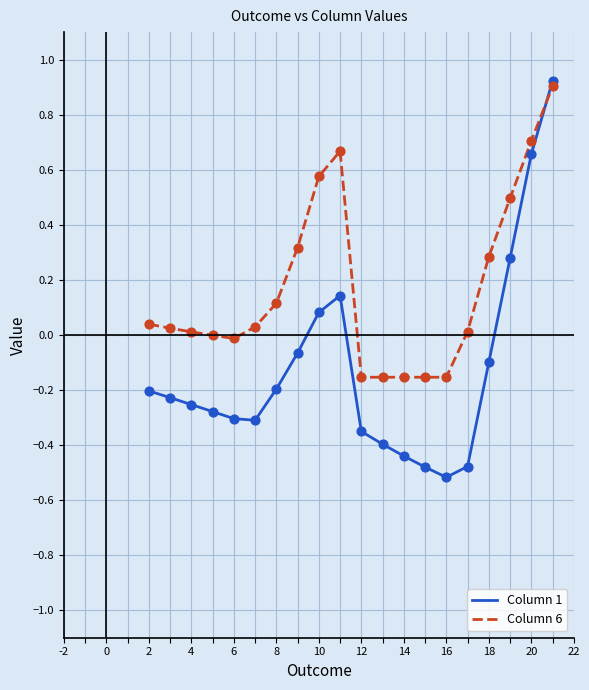

Which series has the largest total across all categories?

Column 6